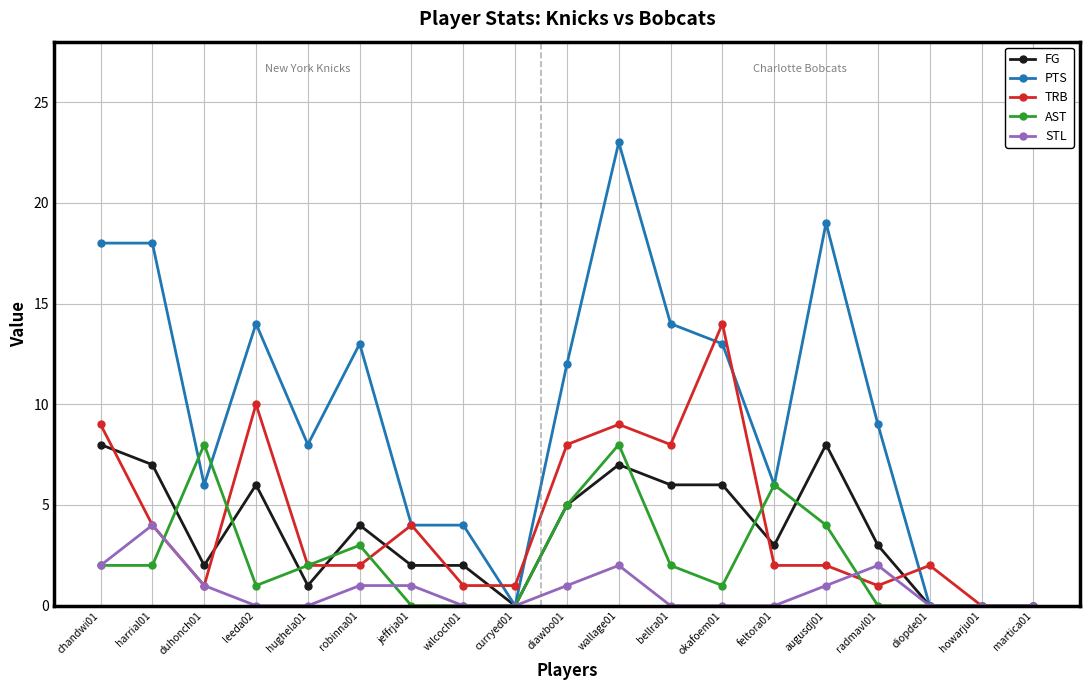

The AST series shows 3 at robinna01. True or false?

True